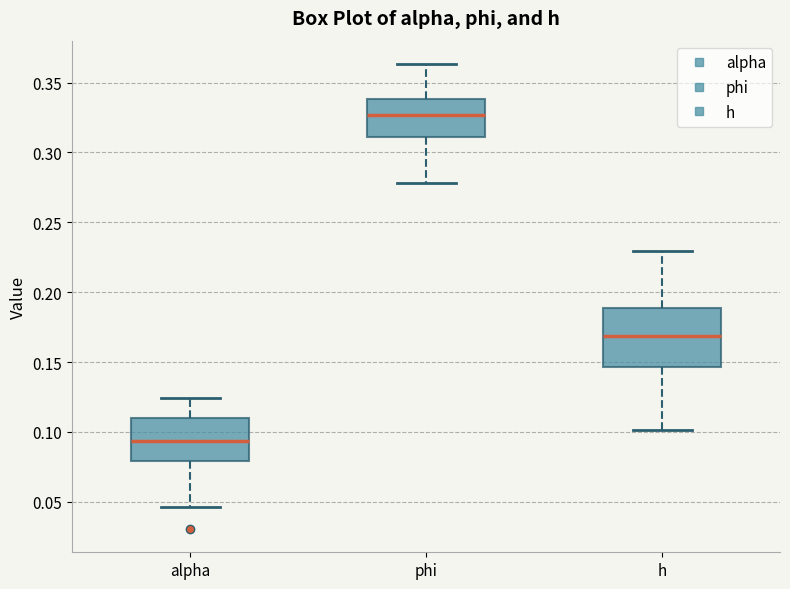

Reading left to right, read every box against the y-axis: the position of its median line, the range the box covers, and the ends of its whiskers. The values are not printed on the chart, so give them approximately, as read against the axis.

alpha: median 0.095, box 0.080 to 0.110, whiskers 0.045 to 0.125
phi: median 0.325, box 0.310 to 0.340, whiskers 0.280 to 0.365
h: median 0.170, box 0.145 to 0.190, whiskers 0.100 to 0.230